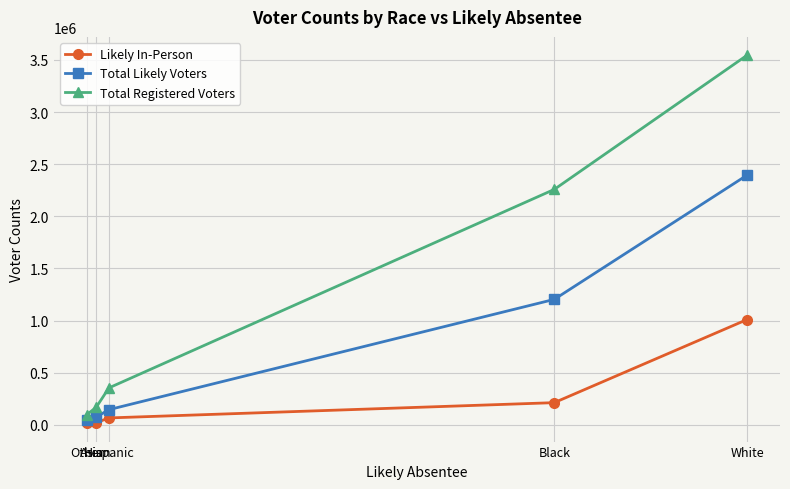

Which series has the largest range (max minus min)?

Total Registered Voters